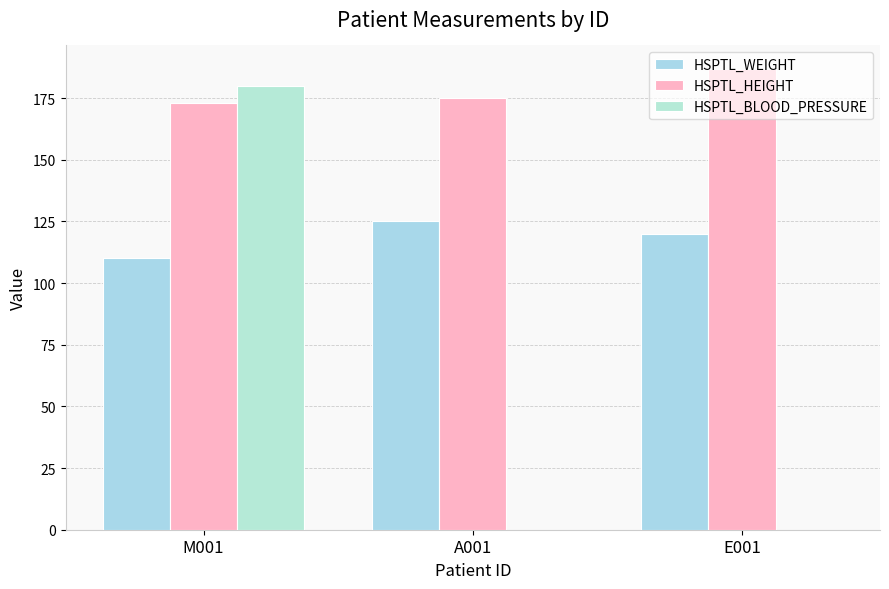

At which category is the sum across all series the highest?

M001